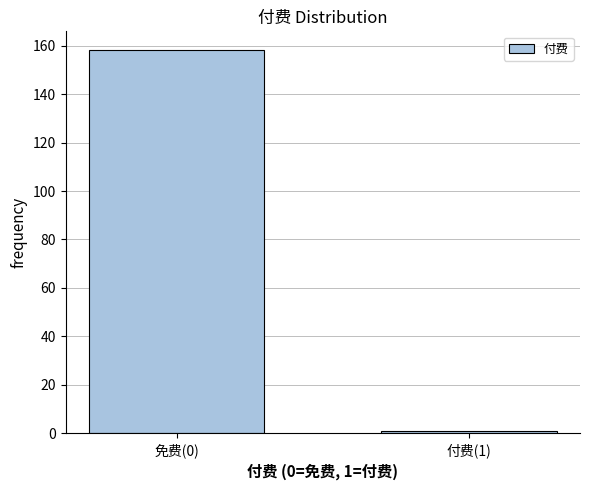

Reading left to right, what are all the values shown in this chart?

免费(0)=158	付费(1)=1